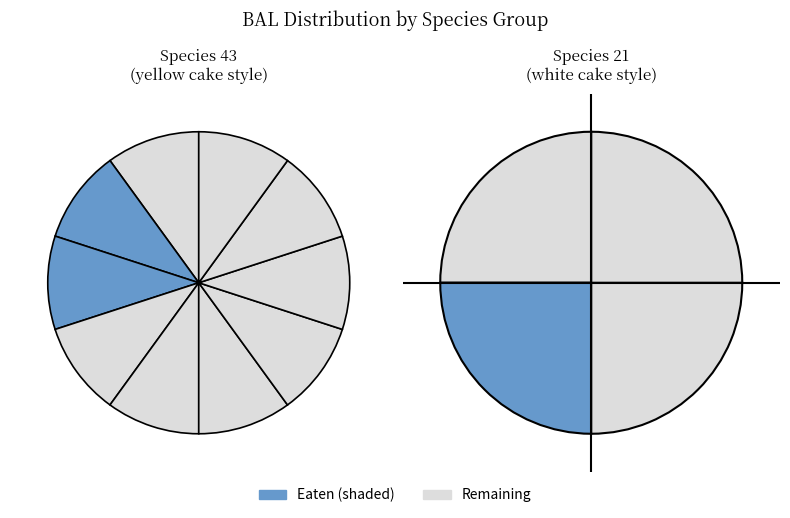

Is the sum of 43 and 21 greater than half?

No